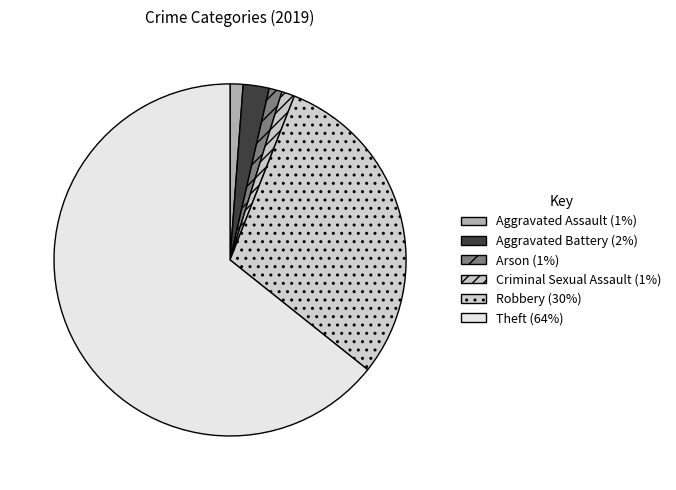

Is it true that Arson is 13% of the pie?

False